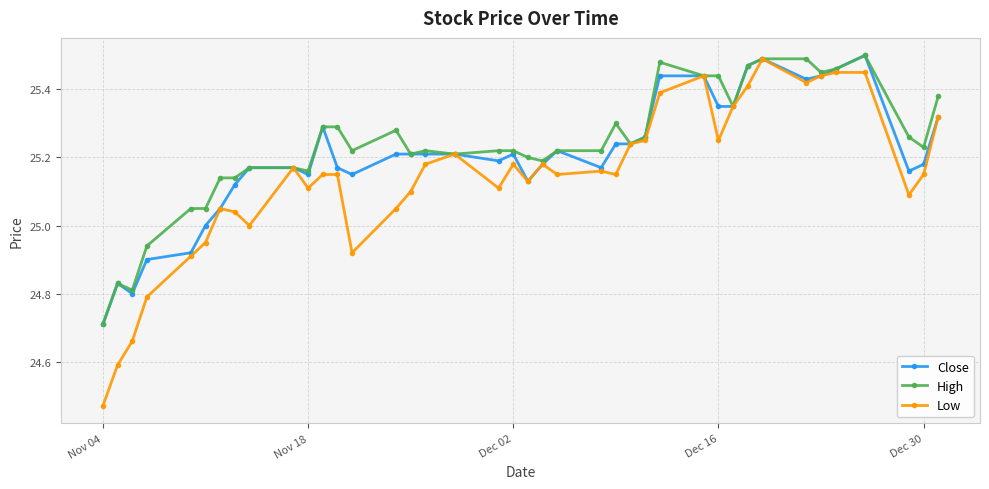

True or false: Close has more than 1 interior local peaks.

True